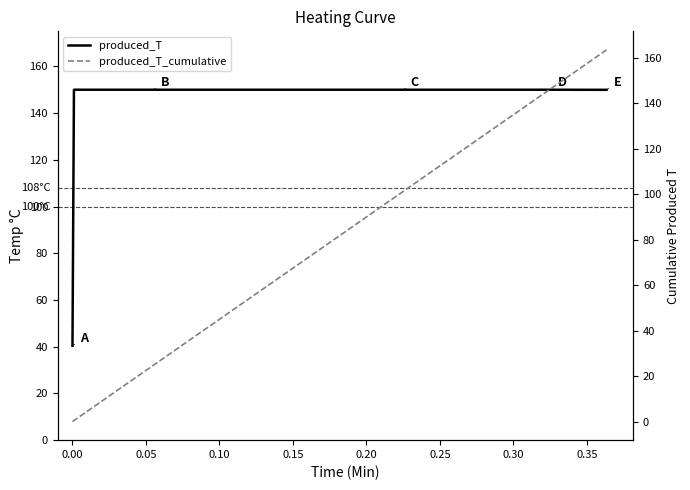

What is the lowest value of the produced_T series?

40.4